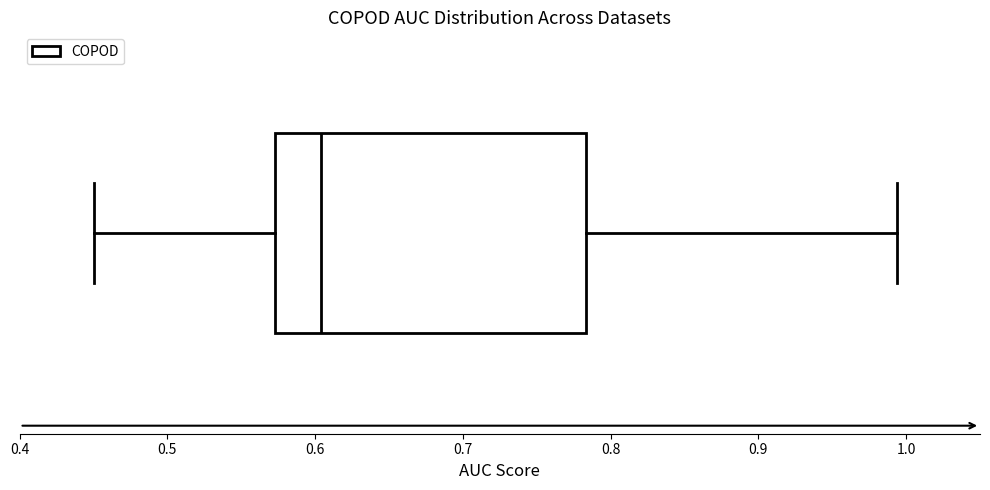

Transcribe this box plot: give where the median line is, the range the box spans, and where the two whiskers end, as read against the x-axis. The values are not printed on the chart, so give them approximately, as read against the axis.

median 0.60, box 0.57 to 0.78, whiskers 0.45 to 0.99